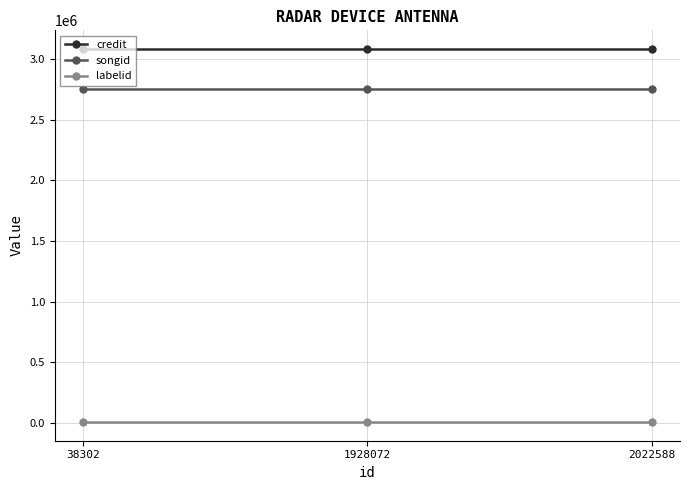

How many lines are shown in the chart?

3